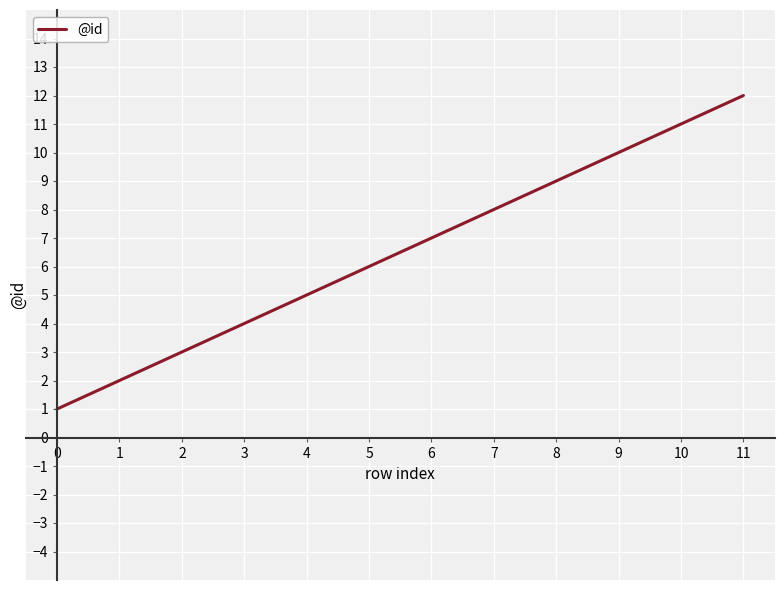

What is the change in value from 1 to 5?

+4